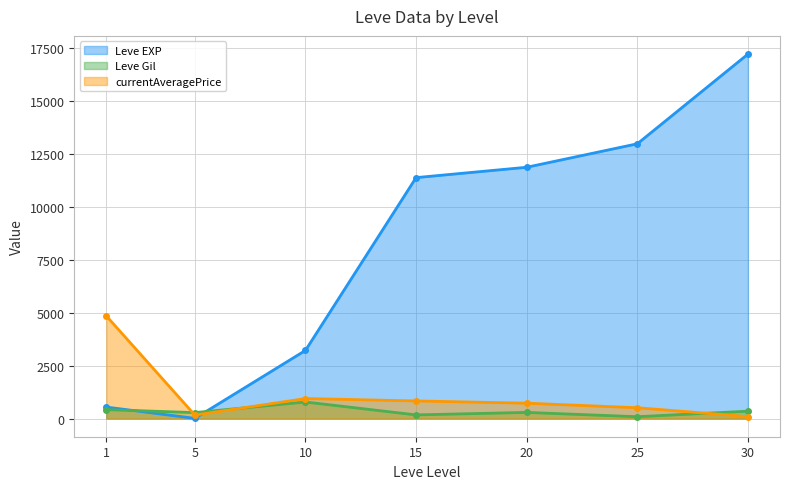

At which category does the chart reach its minimum across all series?

5